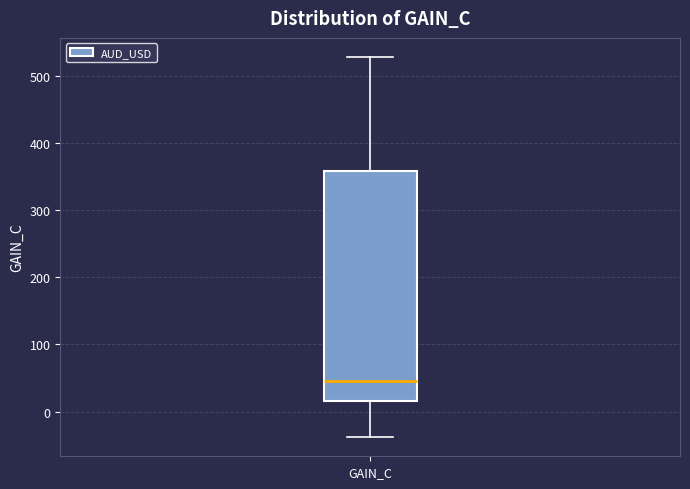

Where does the median line of the box for GAIN_C sit on the y-axis? The values are not printed on the chart, so give them approximately, as read against the axis.

50